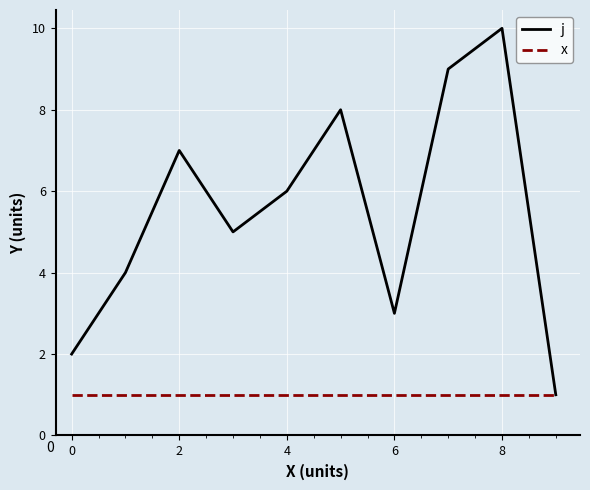

What is the maximum value for x?

1